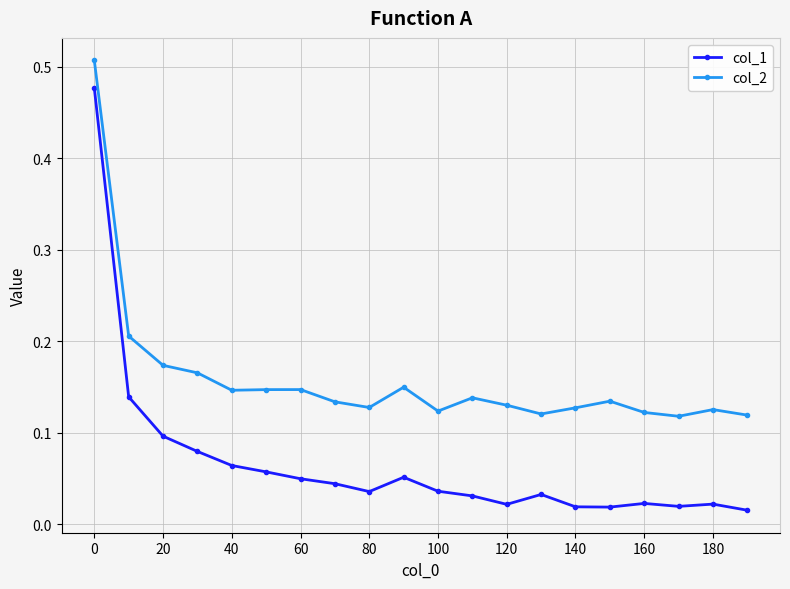

List the series in order of their overall mean, lowest first.

col_1, col_2